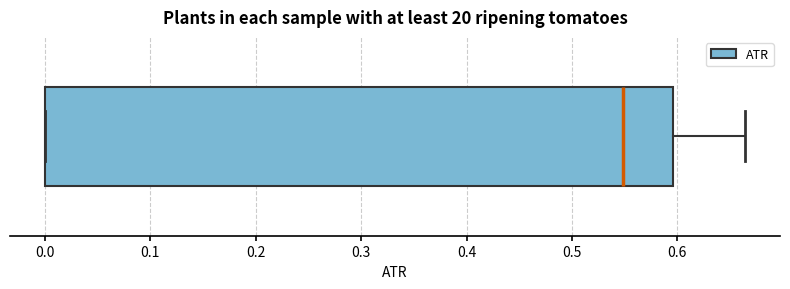

Where is the right edge of the box on the x-axis? The values are not printed on the chart, so give them approximately, as read against the axis.

0.60